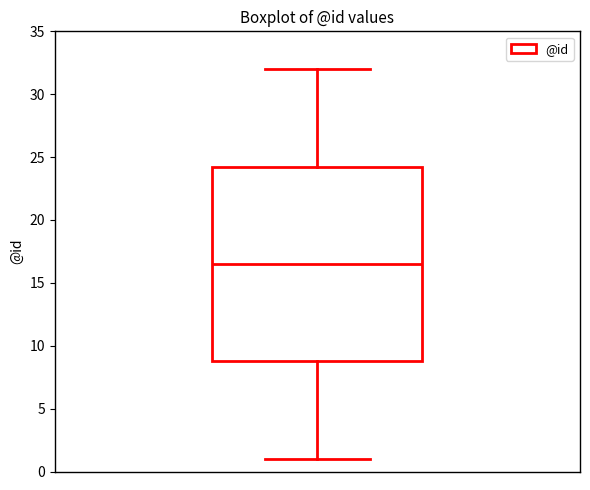

Transcribe this box plot: give where the median line is, the range the box spans, and where the two whiskers end, as read against the y-axis. The values are not printed on the chart, so give them approximately, as read against the axis.

median 16.5, box 9.0 to 24.5, whiskers 1.0 to 32.0